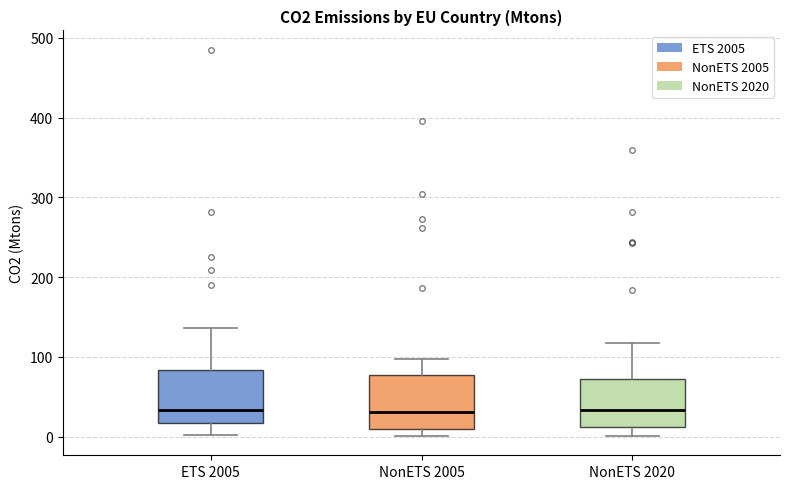

Reading left to right, transcribe this box plot: for each box, give where its median line is, the range the box spans, and where its two whiskers end, as read against the y-axis. The values are not printed on the chart, so give them approximately, as read against the axis.

ETS 2005: median 30, box 20 to 80, whiskers 0 to 140
NonETS 2005: median 30, box 10 to 80, whiskers 0 to 100
NonETS 2020: median 30, box 10 to 70, whiskers 0 to 120